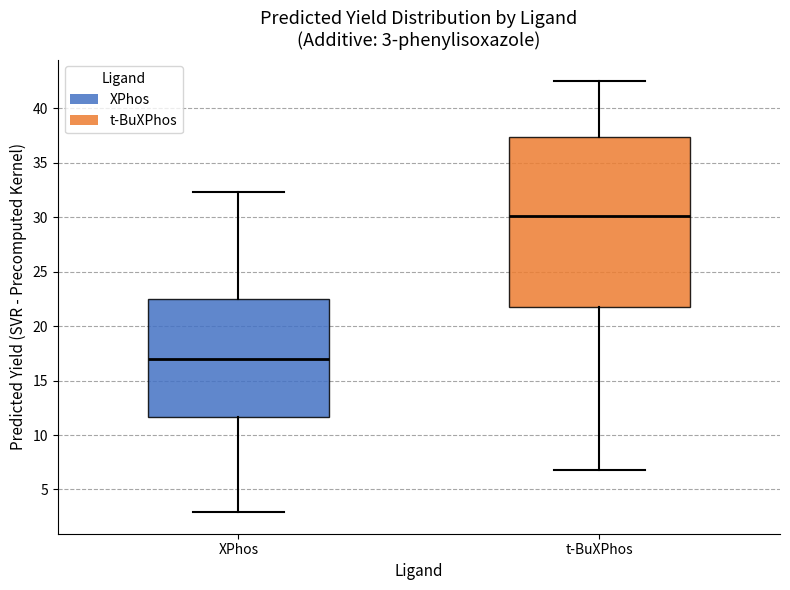

Comparing the boxes themselves (not the whiskers), which one is the tallest?

t-BuXPhos